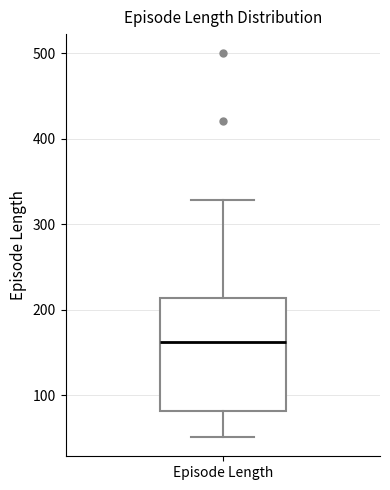

Read this box plot against the y-axis: the position of the median line, the range covered by the box, and the ends of both whiskers. The values are not printed on the chart, so give them approximately, as read against the axis.

median 160, box 80 to 210, whiskers 50 to 330